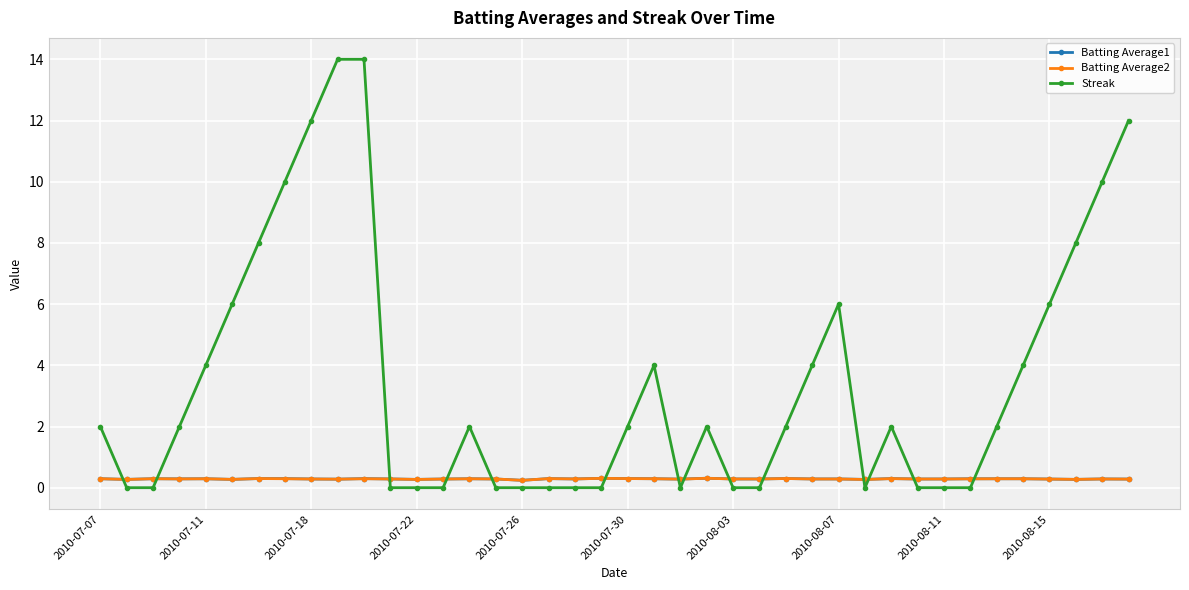

How many Batting Average2 values are between 0 and 1?

40